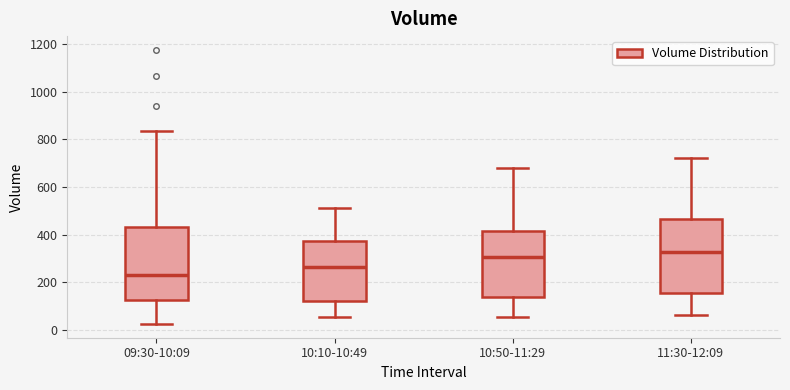

Reading left to right, read every box against the y-axis: the position of its median line, the range the box covers, and the ends of its whiskers. The values are not printed on the chart, so give them approximately, as read against the axis.

09:30-10:09: median 220, box 120 to 440, whiskers 20 to 840
10:10-10:49: median 260, box 120 to 380, whiskers 60 to 520
10:50-11:29: median 300, box 140 to 420, whiskers 60 to 680
11:30-12:09: median 320, box 160 to 460, whiskers 60 to 720